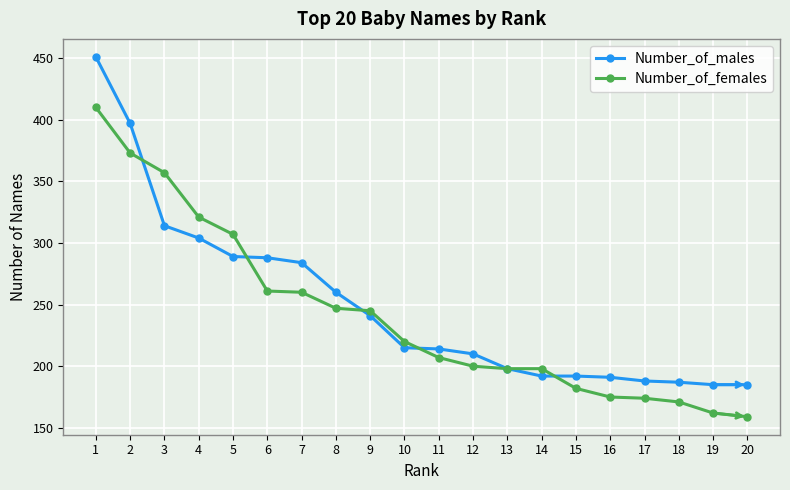

True or false: Number_of_females has a value of 156 at 4.

False